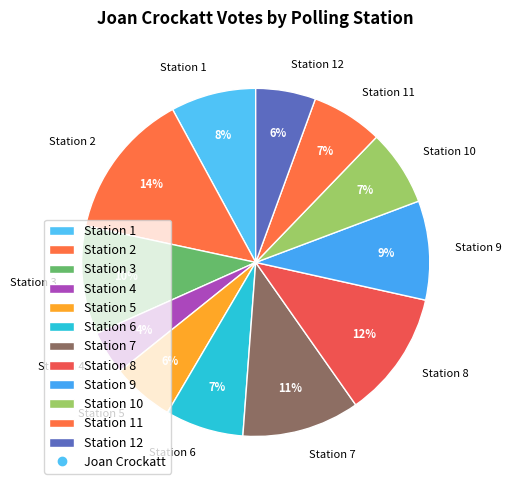

Count the number of slices in the pie.

12